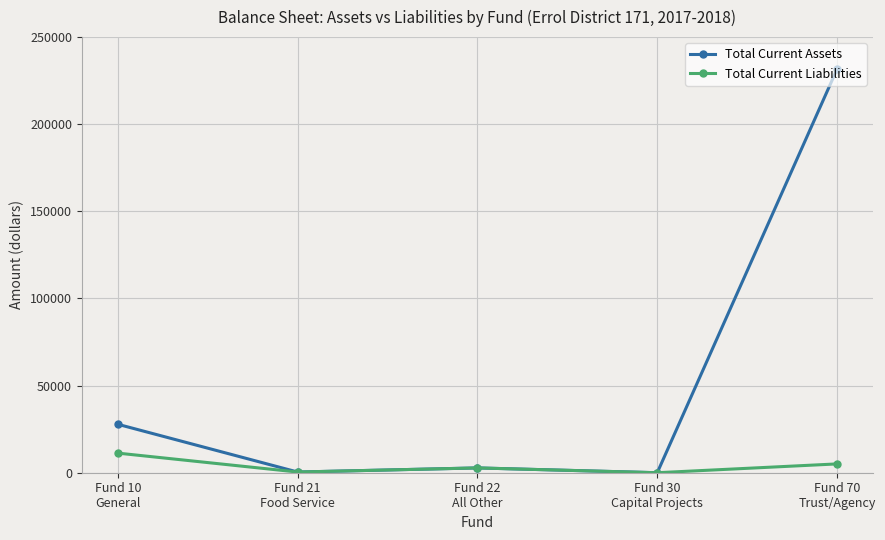

List the series in order of their peak value, highest first.

Total Current Assets, Total Current Liabilities